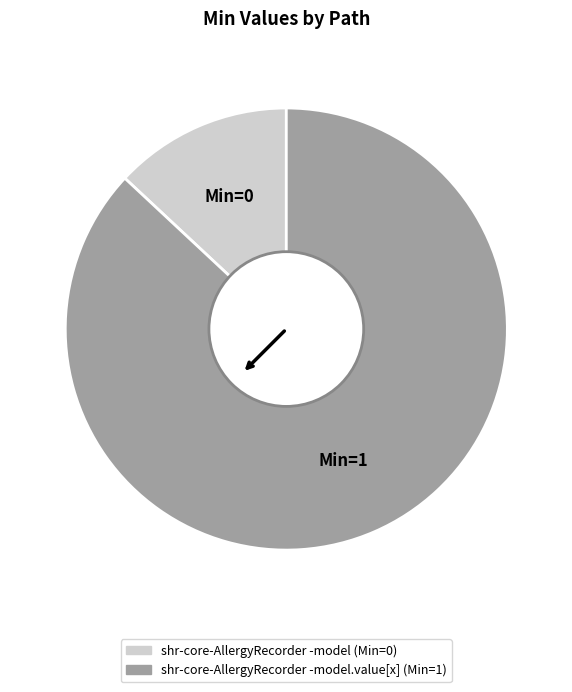

Is there a majority slice in this chart?

Yes